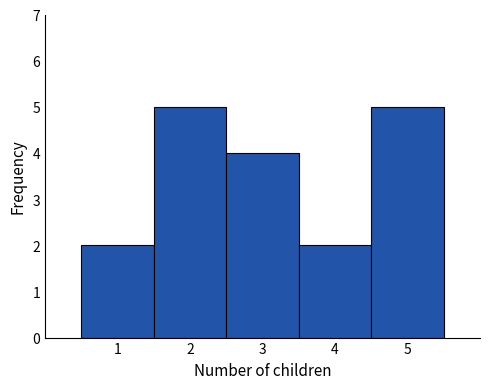

Reading left to right, transcribe this chart: for each bar, give the range it covers on the x-axis and its height. The values are not printed on the chart, so give them approximately, as read against the axis.

0.5 to 1.5: 2
1.5 to 2.5: 5
2.5 to 3.5: 4
3.5 to 4.5: 2
4.5 to 5.5: 5